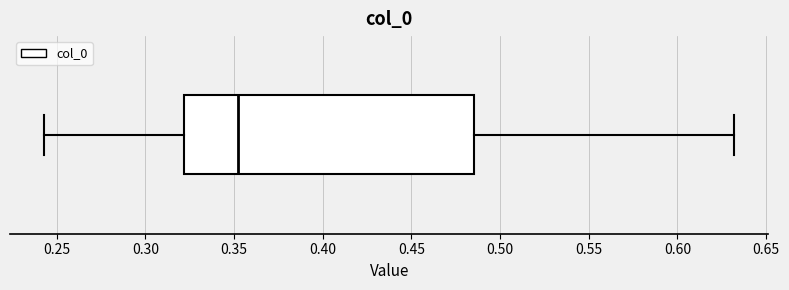

Transcribe this box plot: give where the median line is, the range the box spans, and where the two whiskers end, as read against the x-axis. The values are not printed on the chart, so give them approximately, as read against the axis.

median 0.350, box 0.320 to 0.485, whiskers 0.245 to 0.630